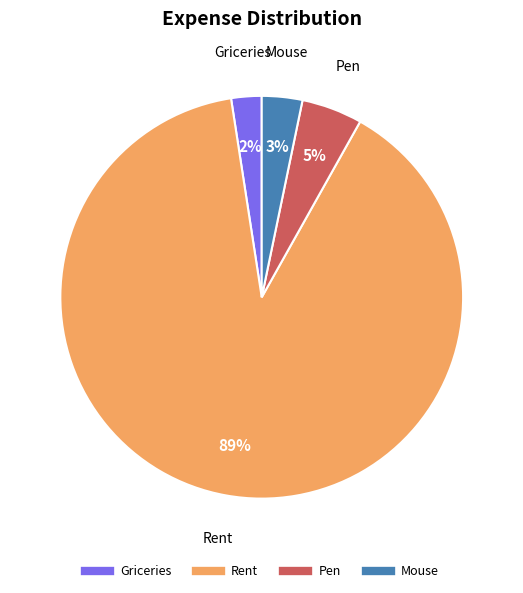

Is there a majority slice in this chart?

Yes